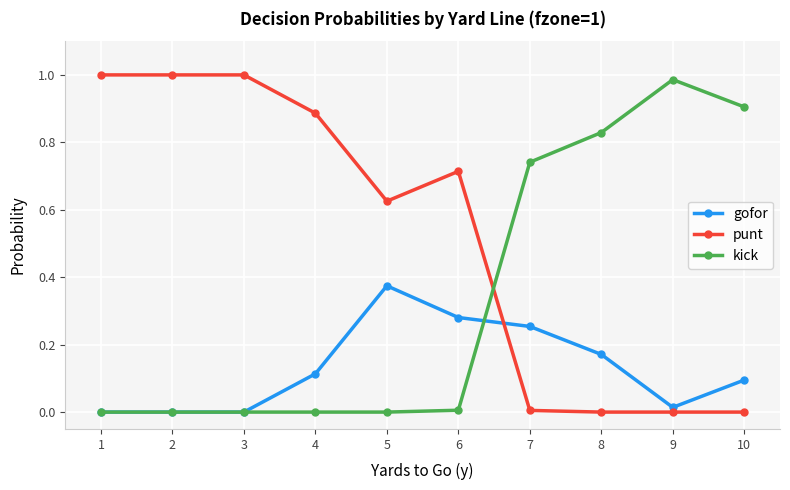

Is it true that kick equals 0.4 at 2?

False